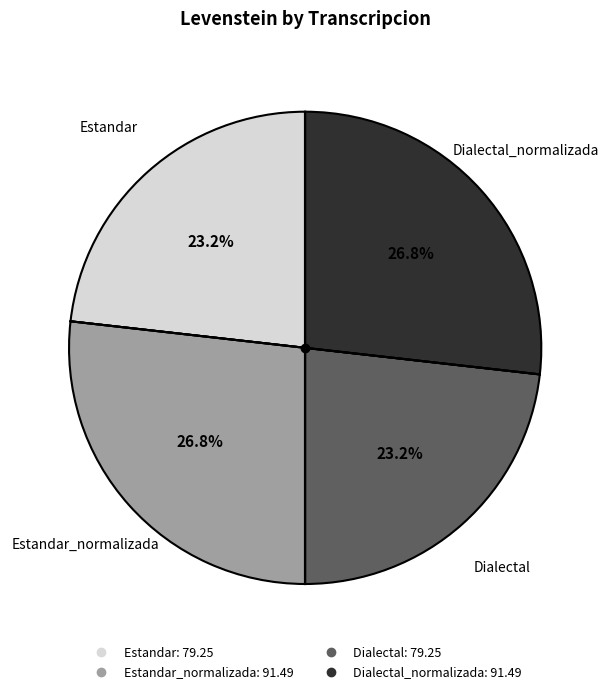

Does any single category account for the majority?

No